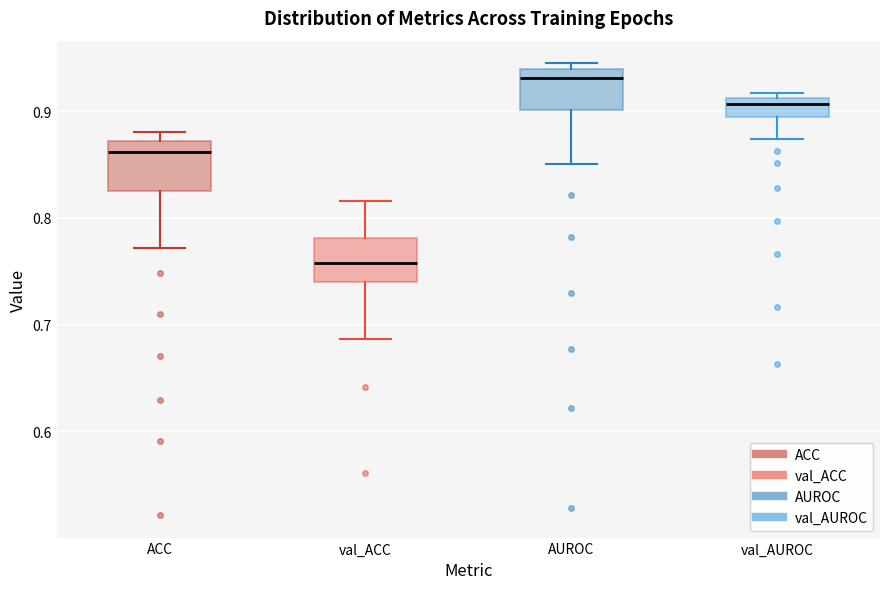

Which box has the lowest median line?

val_ACC